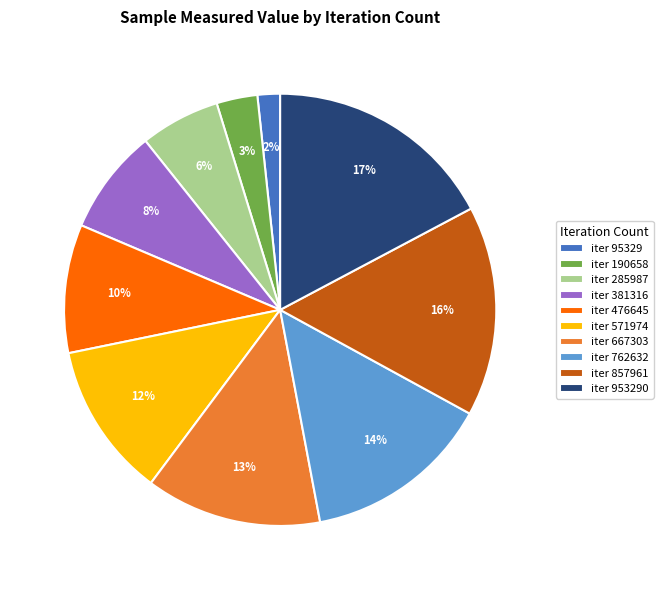

Is it true that iter 762632 is 24% of the pie?

False